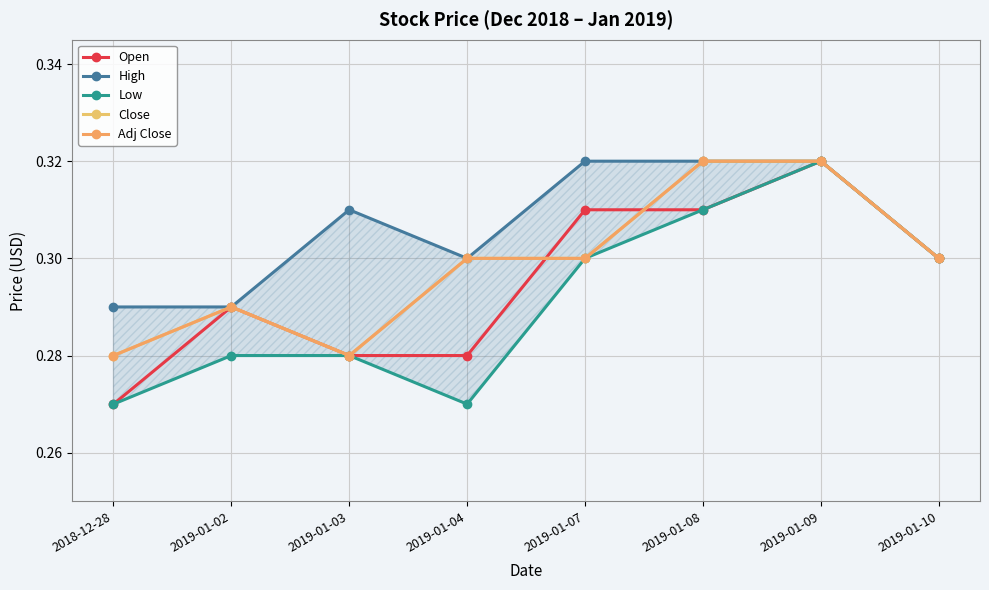

Read the Close value at 2018-12-28.

0.3